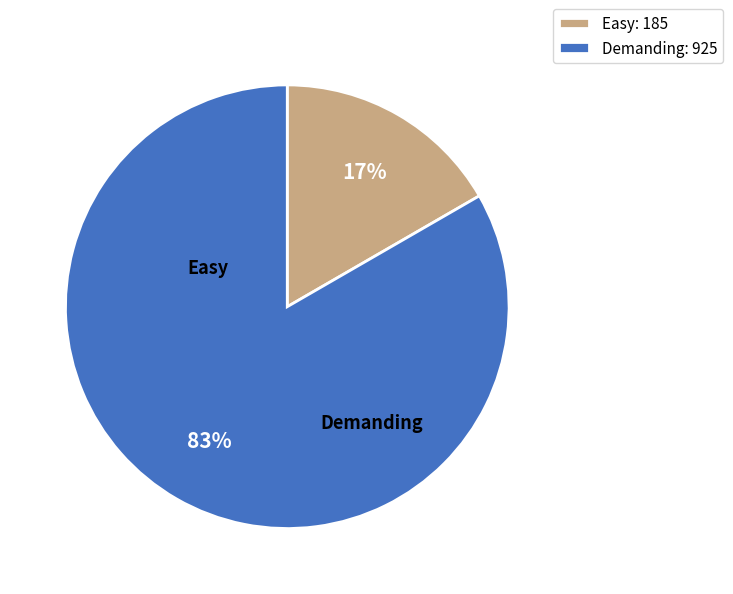

Count the number of slices in the pie.

2